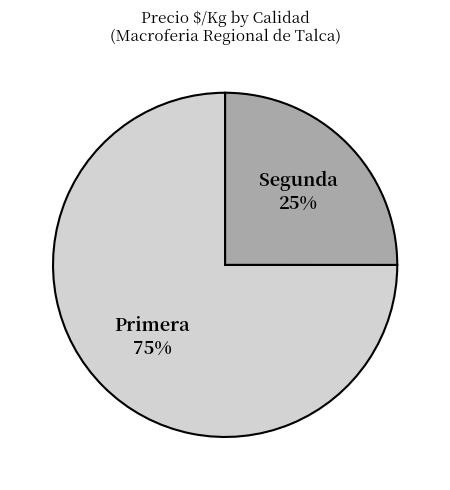

Rank the categories by value from highest to lowest.

Primera, Segunda